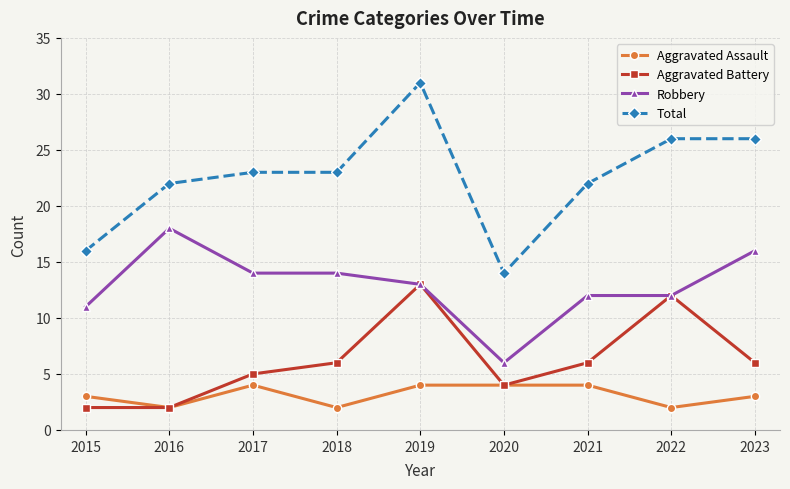

What is the highest value of the Total series?

31